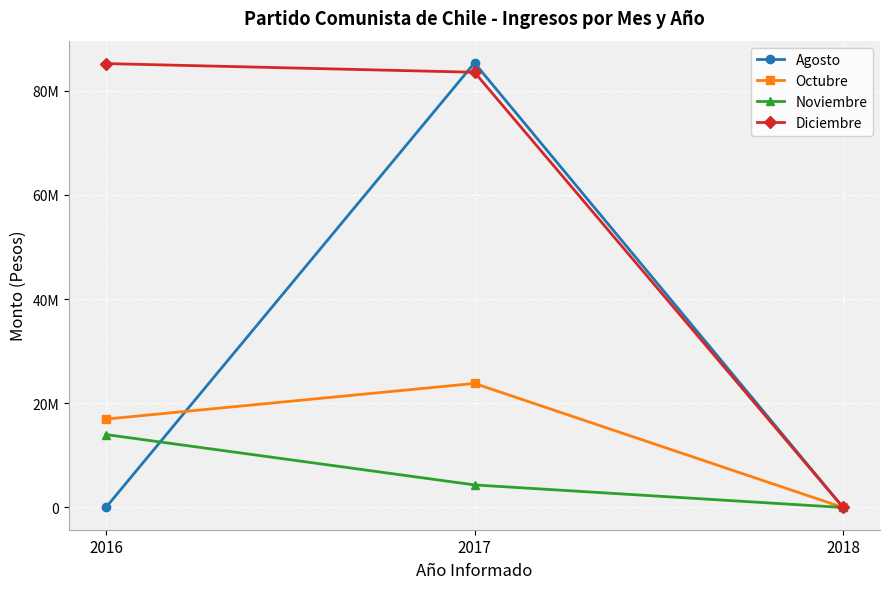

The value of Agosto at 2017 is 85362637. True or false?

True